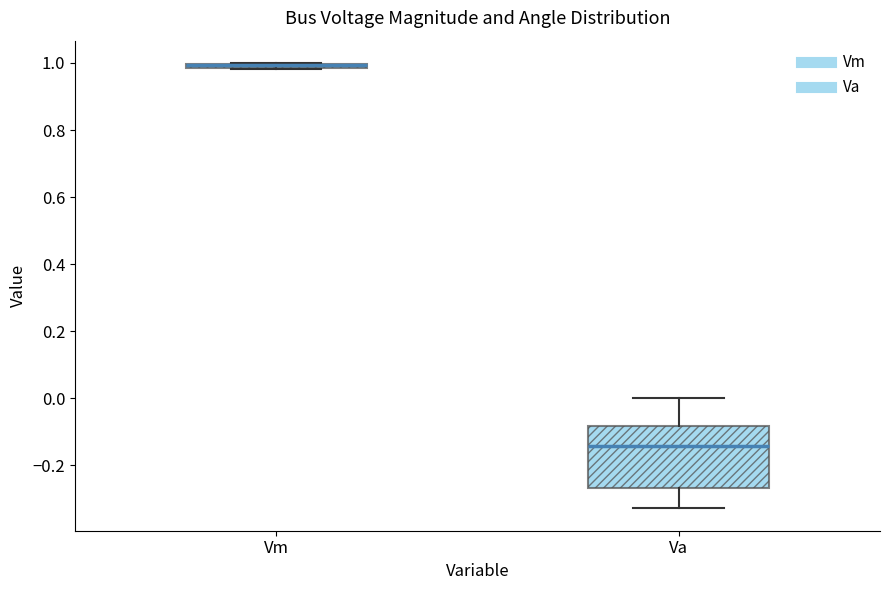

Which box is the tallest, from its lower edge to its upper edge?

Va